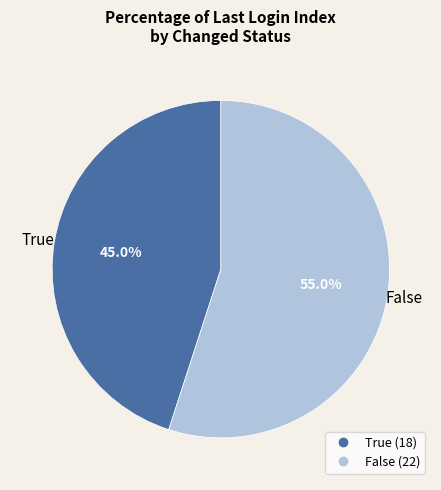

What is the ratio of the value at False to the value at True?

1.2